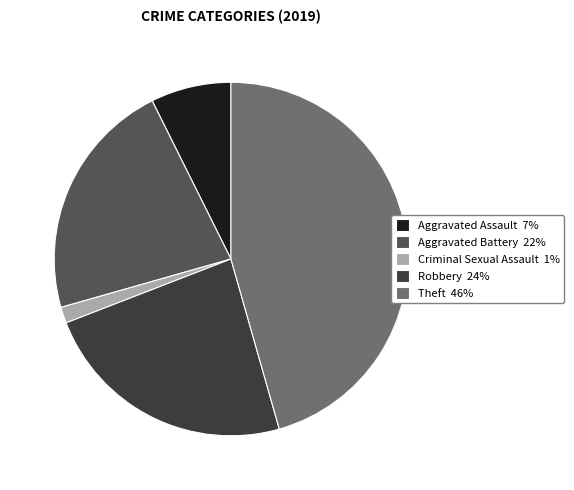

Is the sum of Criminal Sexual Assault 1% and Theft 46% greater than half?

No